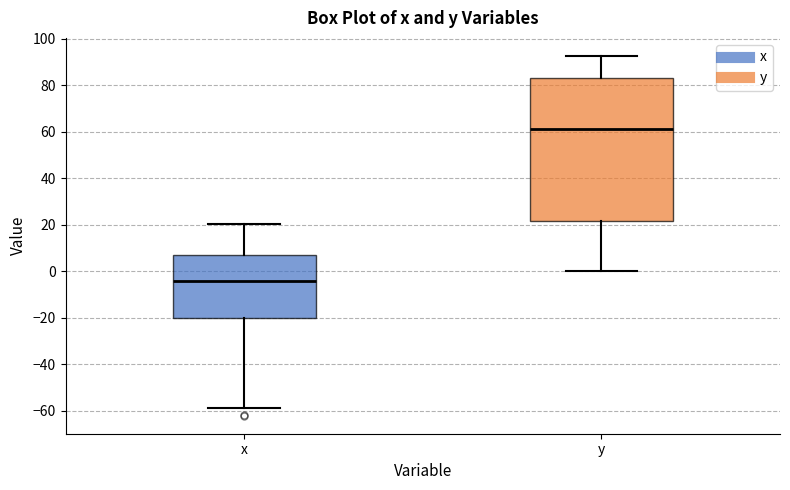

Reading left to right, transcribe this box plot: for each box, give where its median line is, the range the box spans, and where its two whiskers end, as read against the y-axis. The values are not printed on the chart, so give them approximately, as read against the axis.

x: median -4, box -20 to 6, whiskers -58 to 20
y: median 62, box 22 to 84, whiskers 0 to 92